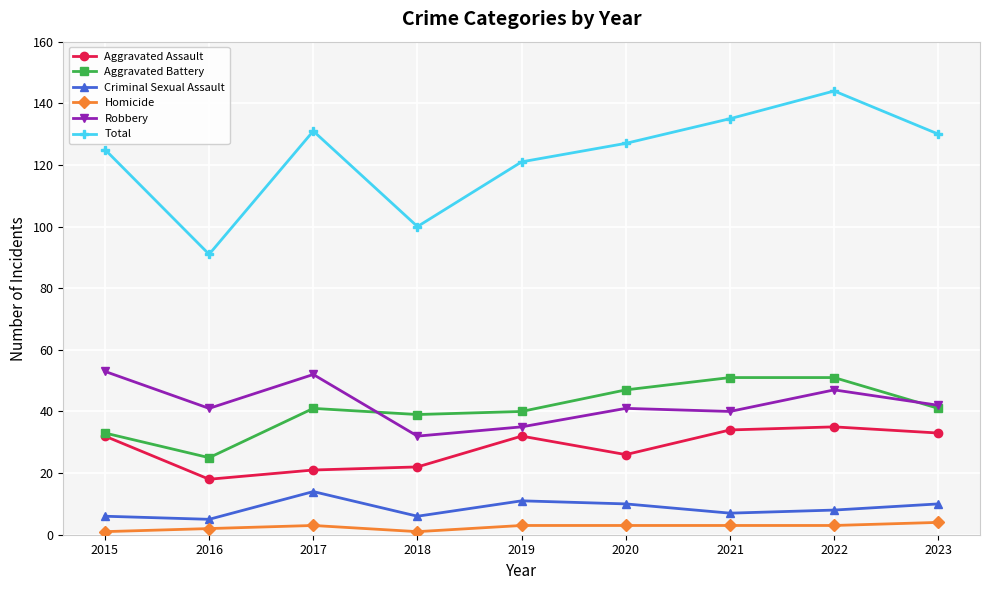

At which category does Aggravated Assault reach its first local valley?

2016